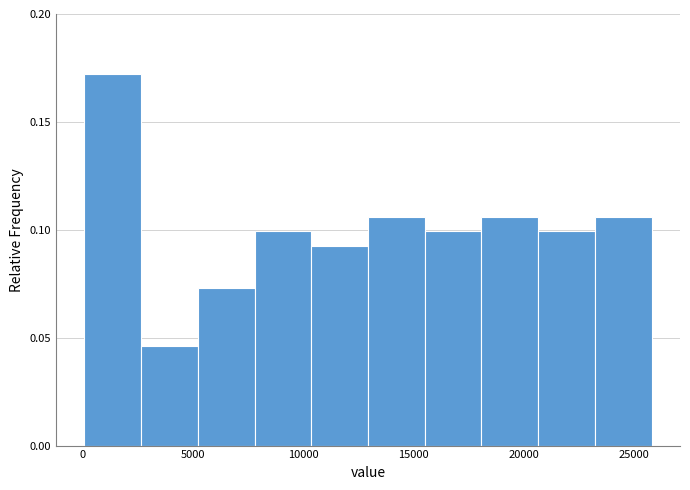

Reading left to right, transcribe this chart: for each bar, give the range it covers on the x-axis and its height. Neither the bar edges nor the heights are printed on the chart, so give them approximately, as read against the axes.

0 to 2500: 0.170
2500 to 5000: 0.045
5000 to 8000: 0.075
8000 to 10500: 0.100
10500 to 13000: 0.095
13000 to 15500: 0.105
15500 to 18000: 0.100
18000 to 20500: 0.105
20500 to 23000: 0.100
23000 to 26000: 0.105